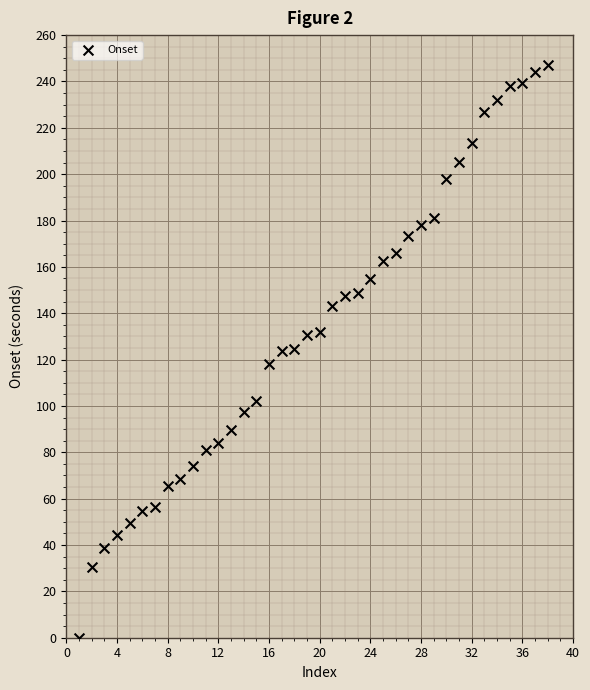

What is the range of Y values (max minus min)?

247.2